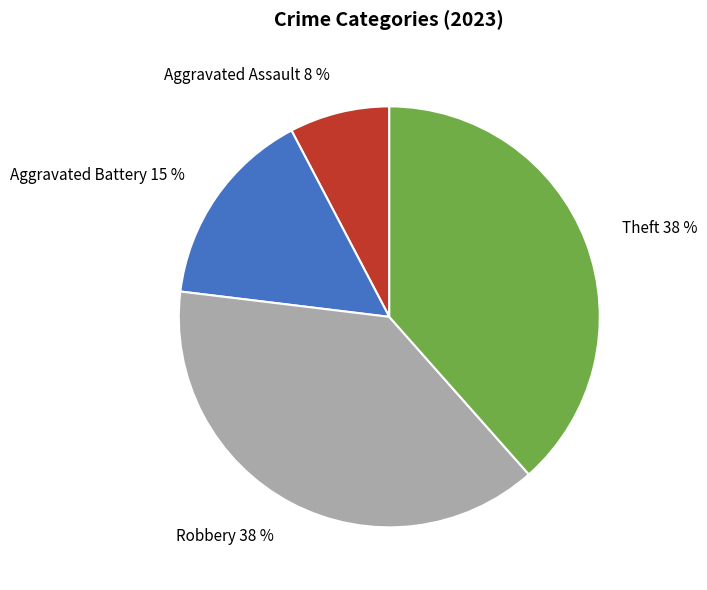

How many slices are in this pie chart?

4